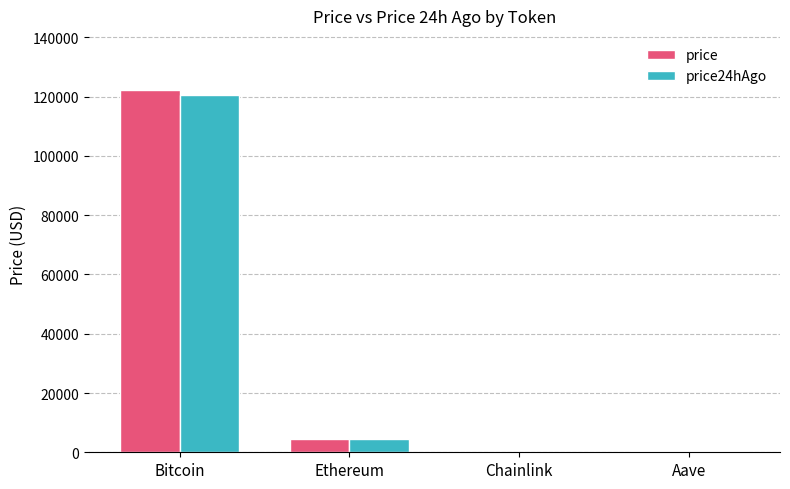

What is the approximate value of price24hAgo at Chainlink?

22.8